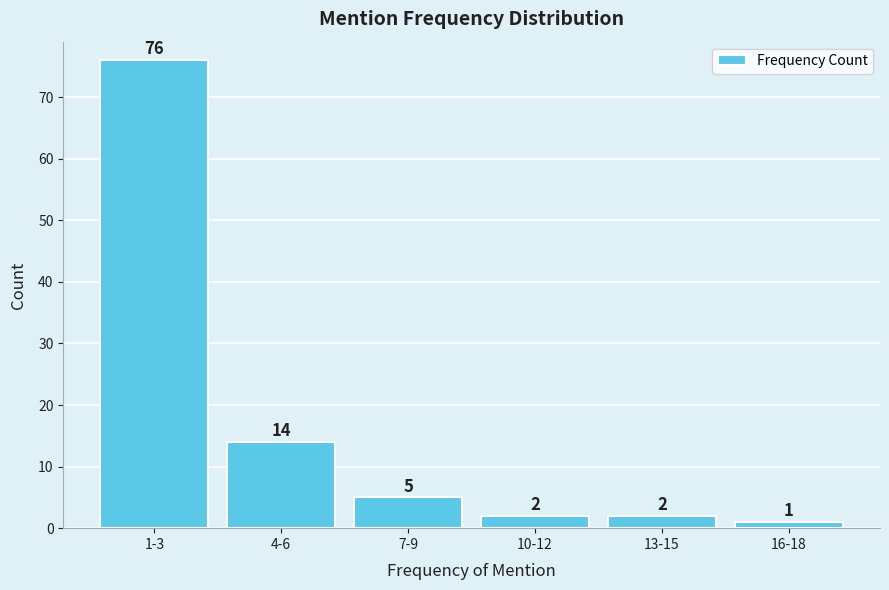

Reading left to right, extract all data points from this chart.

76	14	5	2	2	1